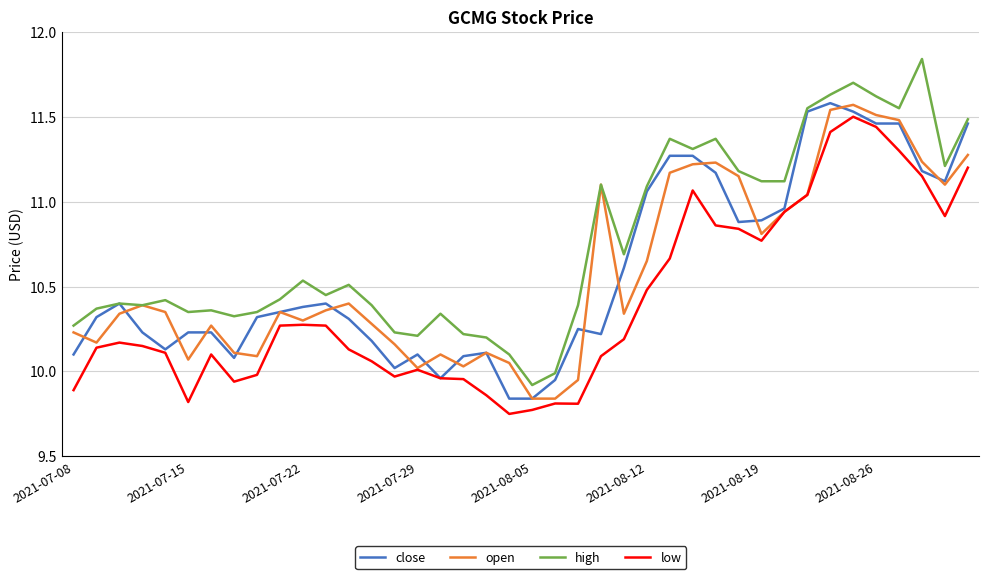

True or false: low and high intersect in this chart.

False